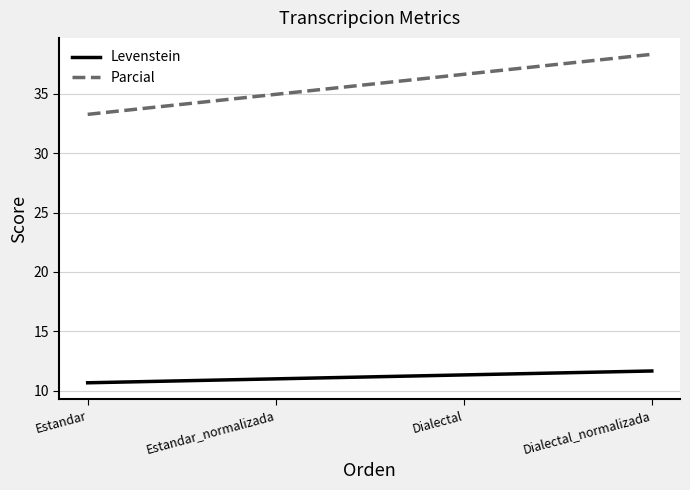

List the series in order of their overall mean, lowest first.

Levenstein, Parcial